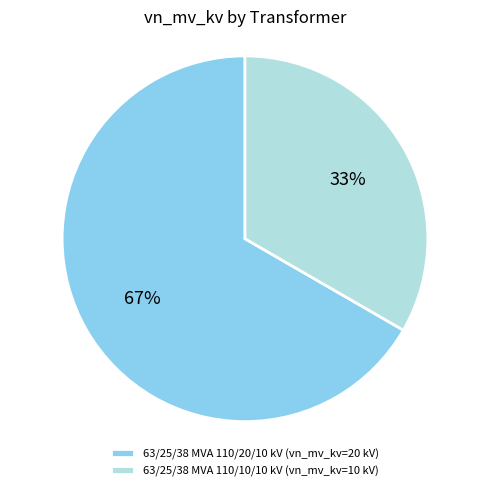

Do 63/25/38 MVA 110/10/10 kV (vn_mv_kv=10 kV) and 63/25/38 MVA 110/20/10 kV (vn_mv_kv=20 kV) together represent more than half of the pie?

Yes